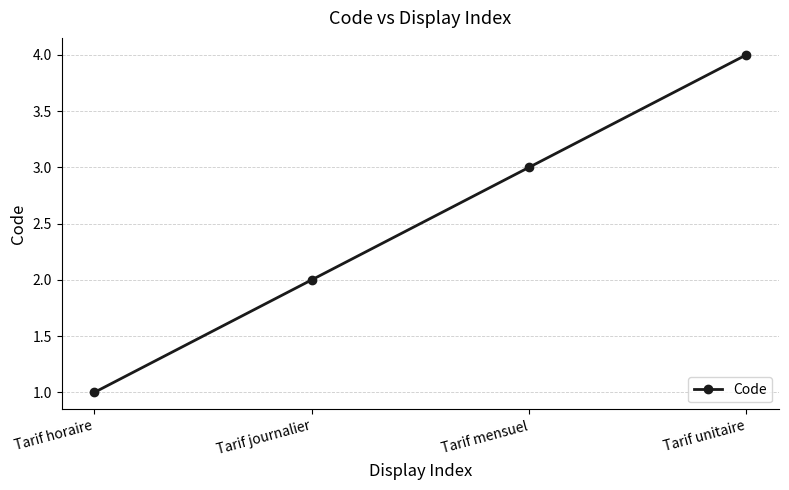

Is it true that the value at Tarif unitaire is 2?

False